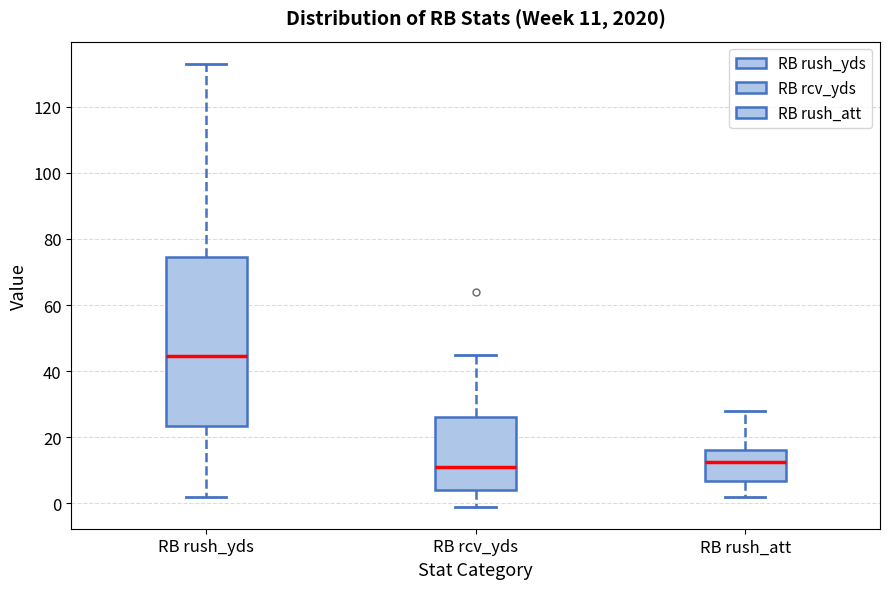

Which box has the highest median line?

RB rush_yds